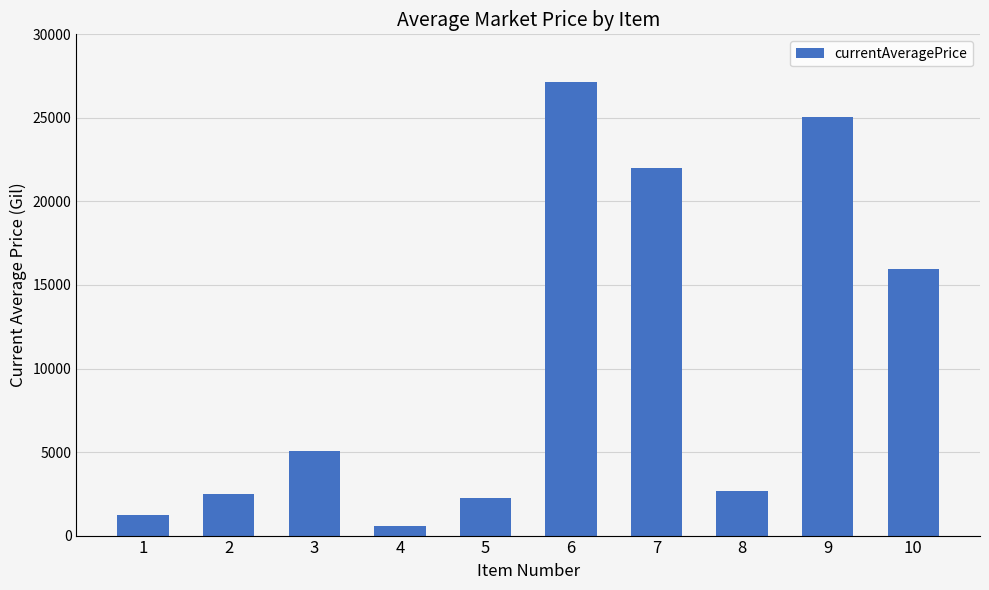

What is the minimum value shown in the chart?

600.0